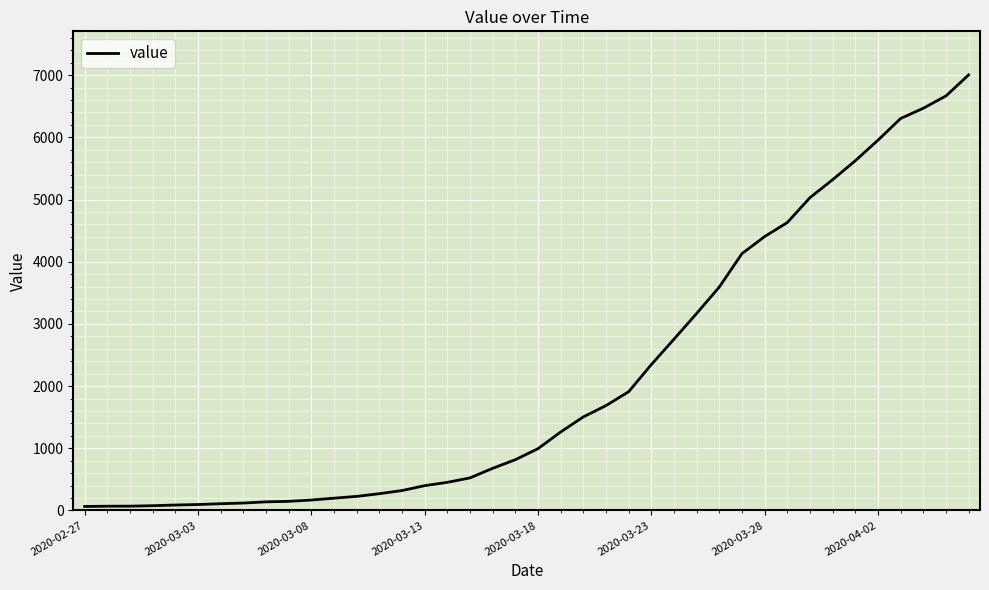

What is the difference between the maximum and minimum values?

6940